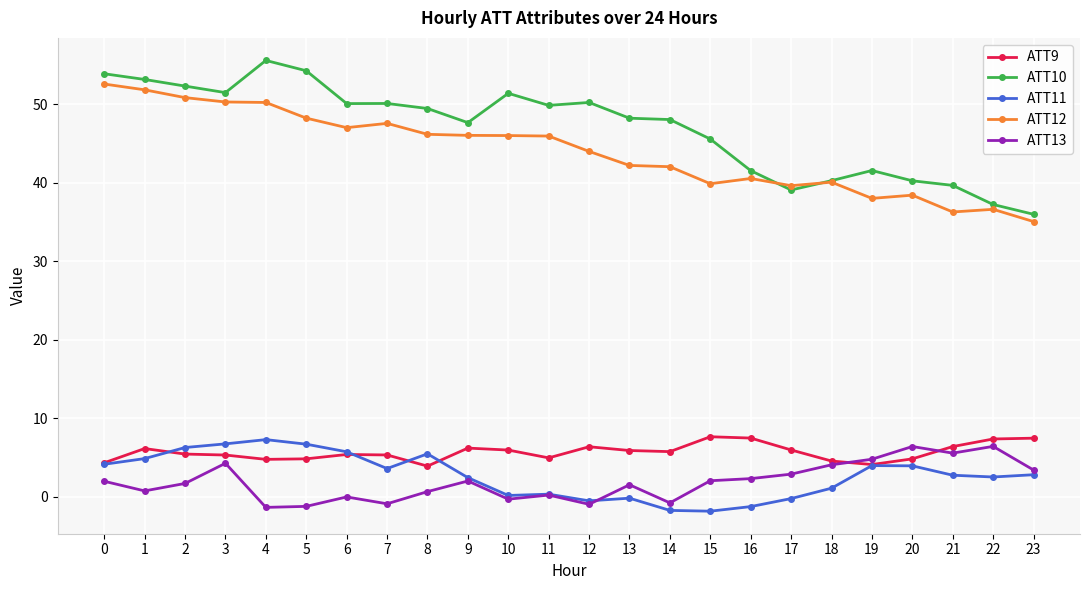

What is the difference between the highest and lowest values at 0?

51.9